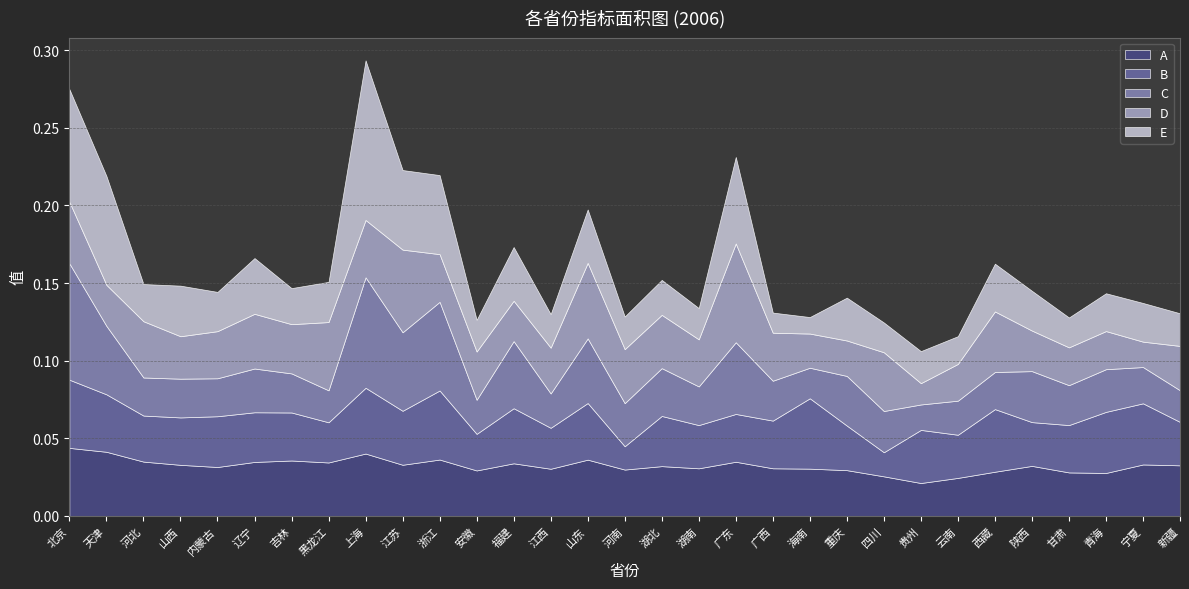

Which series has the largest range (max minus min)?

E